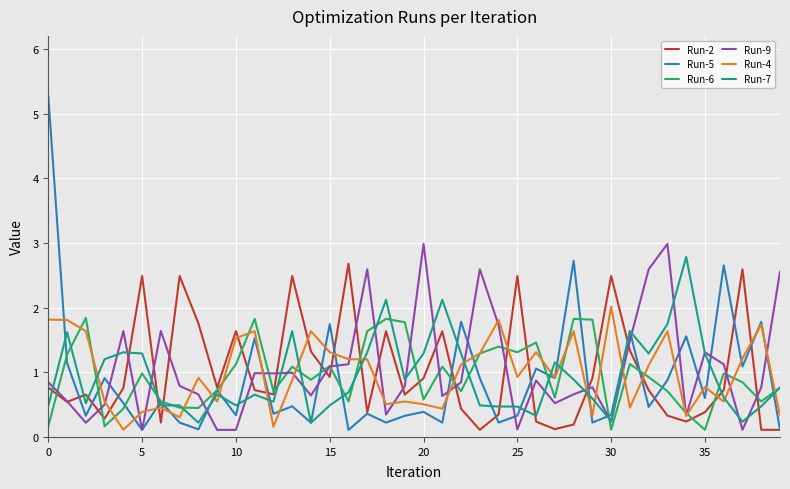

What is the greatest value displayed?

5.3